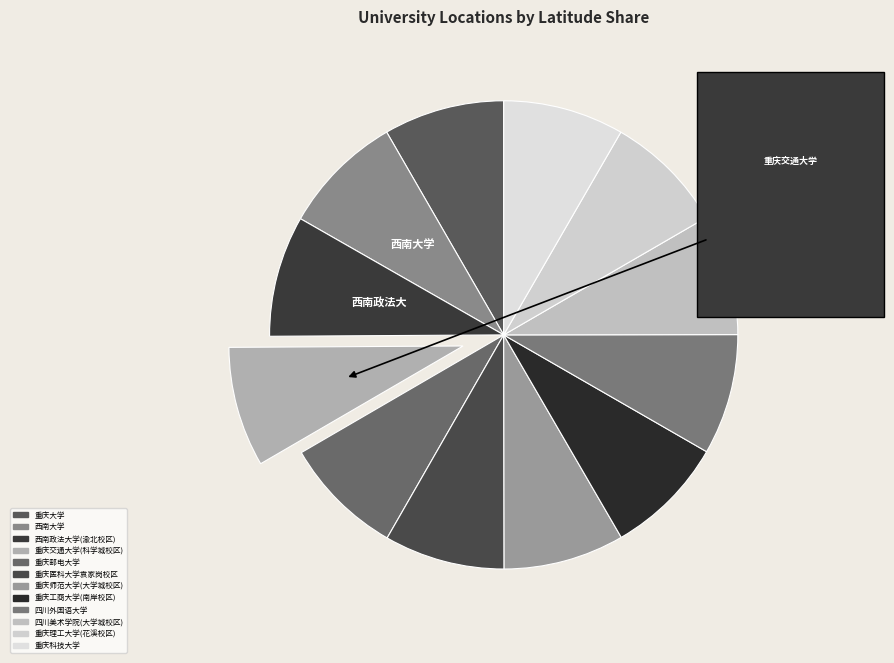

Is there any slice that represents more than half of the pie?

No